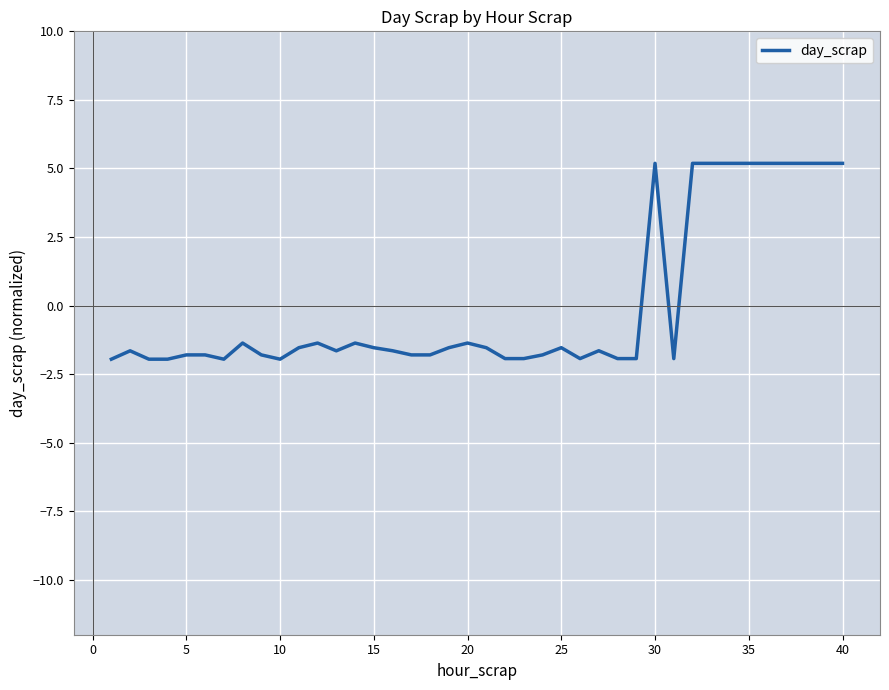

What is the difference between the maximum and second lowest values?

7.1